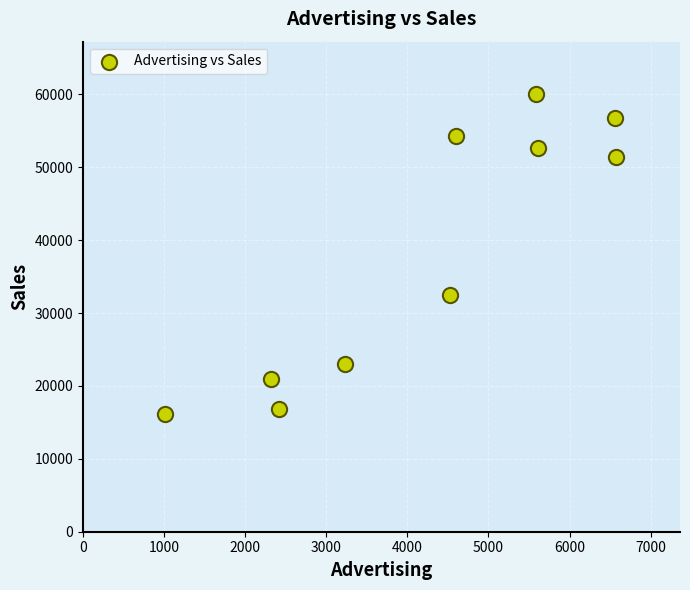

What Y value in the scatter plot is closest to 38057?

32441